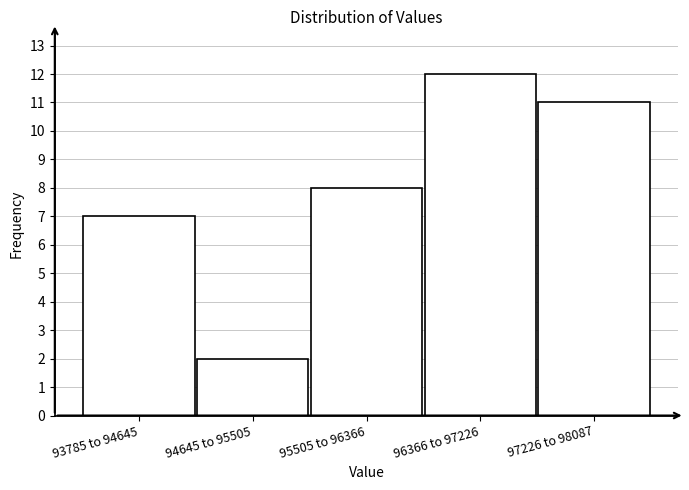

Reading left to right, transcribe all the data shown in this chart.

7	2	8	12	11